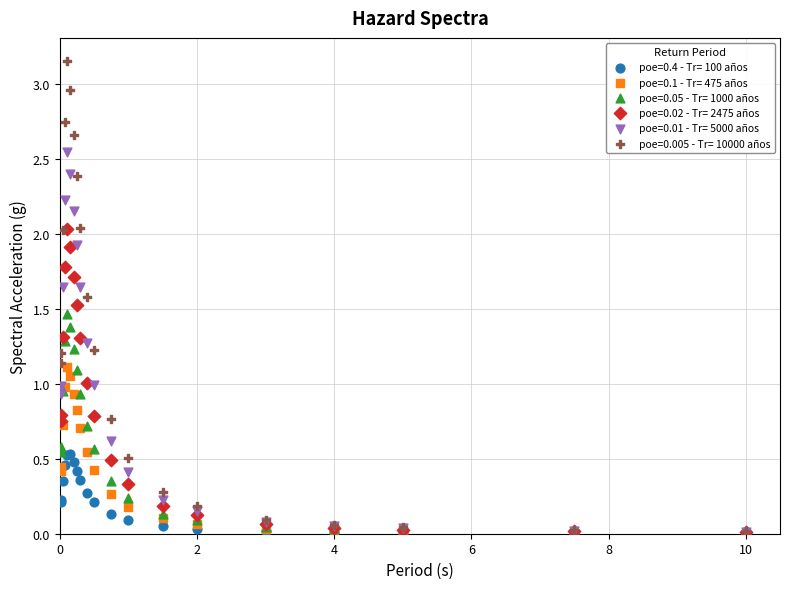

Which series reaches the maximum Y coordinate?

poe=0.005 - Tr= 10000 años